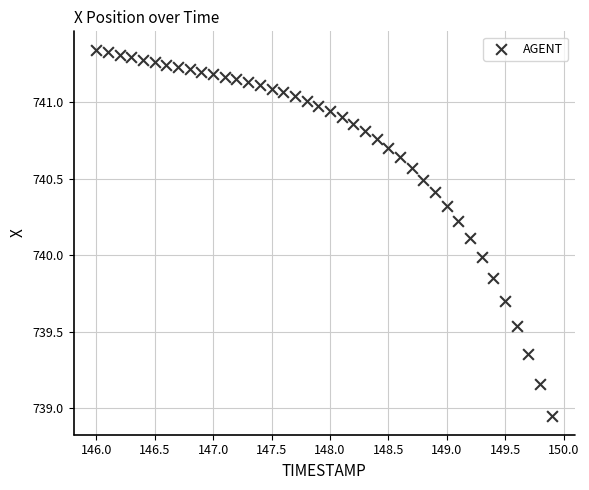

What is the range of Y values (max minus min)?

2.4